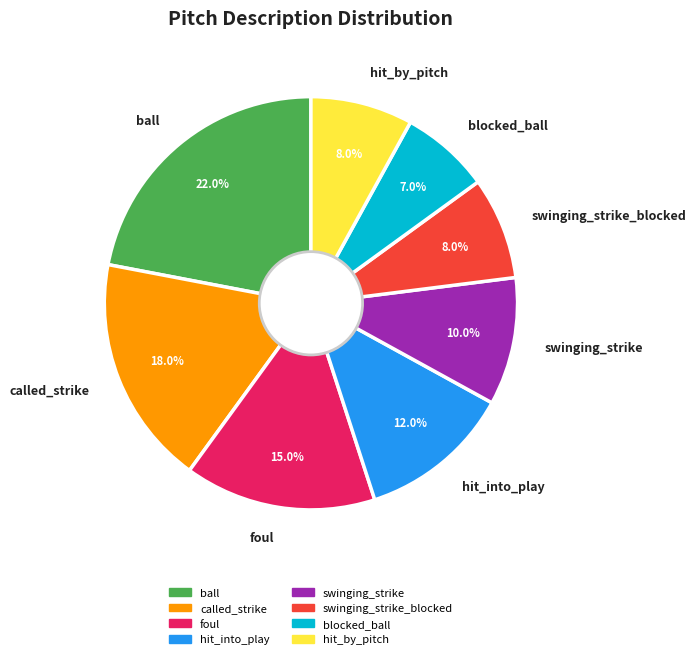

Between swinging_strike_blocked and blocked_ball, which is larger?

swinging_strike_blocked